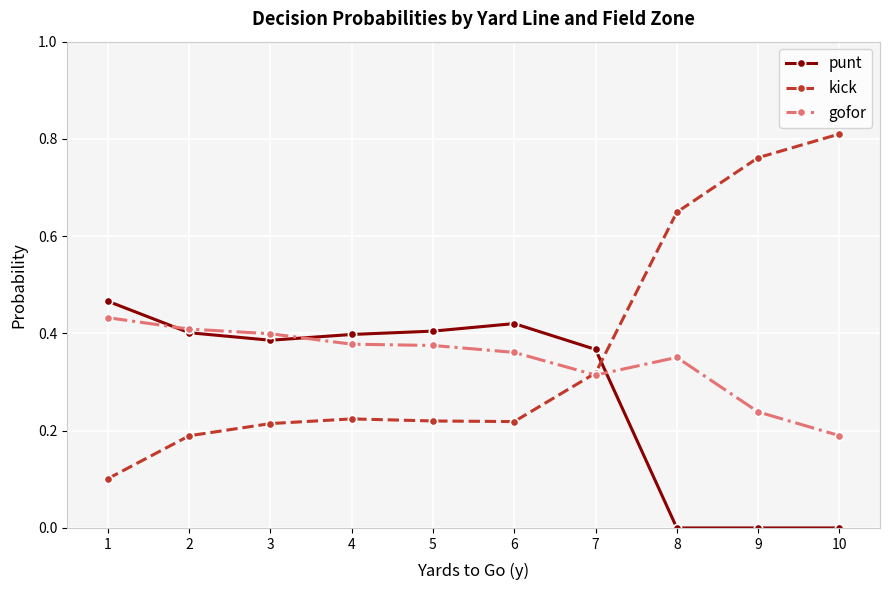

What is the total value across all series at 1?

1.0